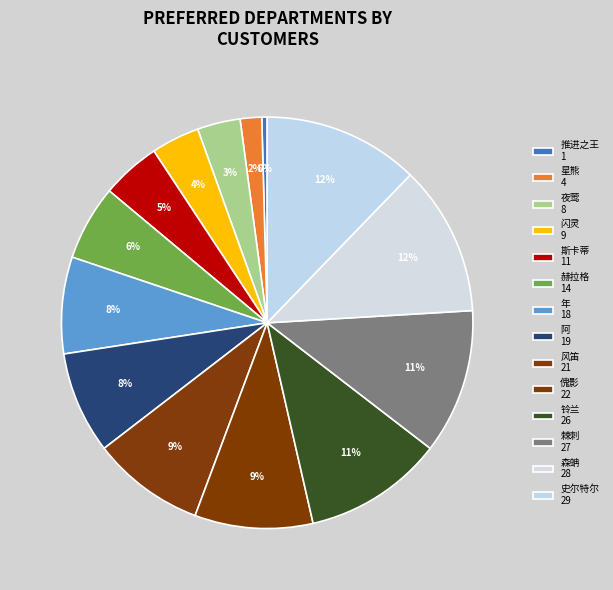

What is the largest slice in the pie chart?

史尔特尔